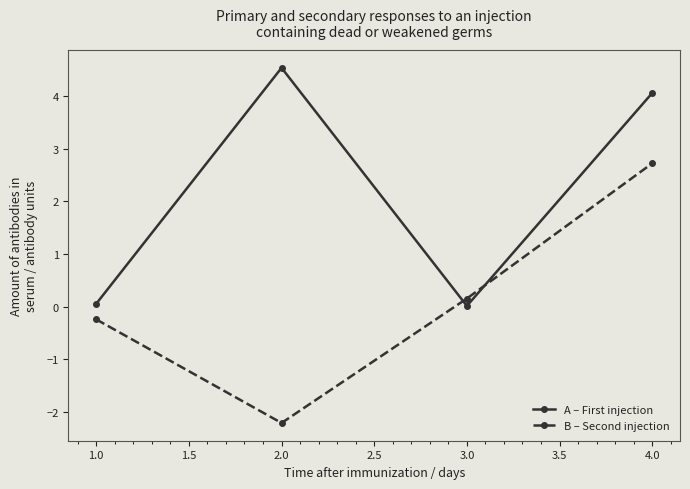

At which category is the sum across all series the highest?

4.0